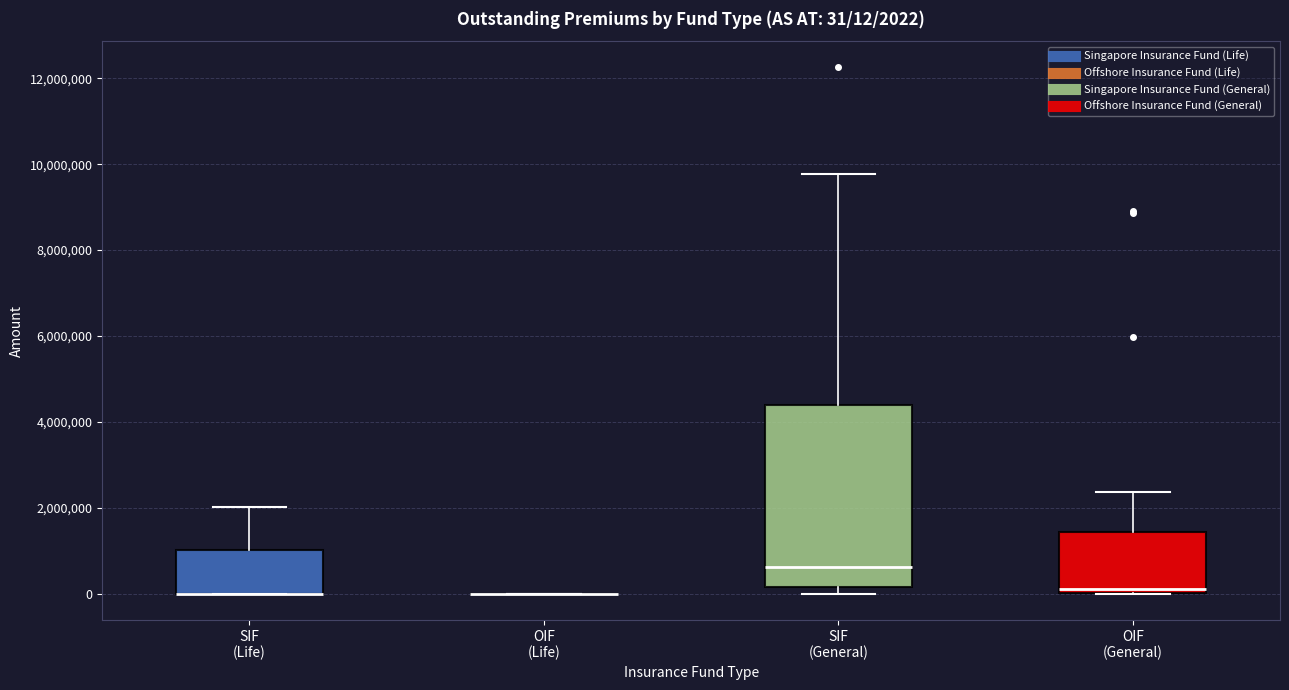

Which box is the tallest, from its lower edge to its upper edge?

SIF (General)